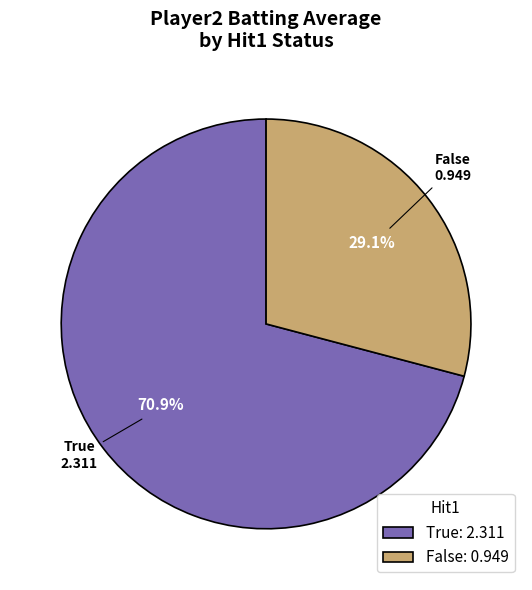

Do True and False together represent more than half of the pie?

Yes